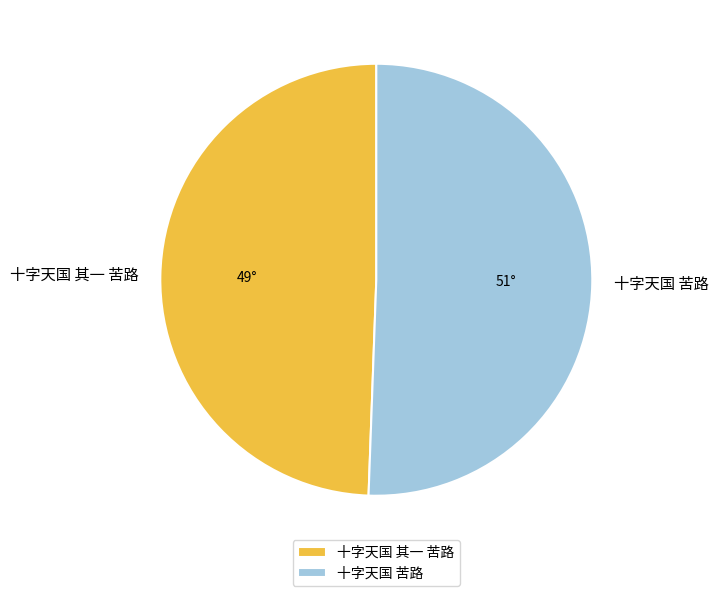

Do 十字天国 苦路 and 十字天国 其一 苦路 together represent more than half of the pie?

Yes